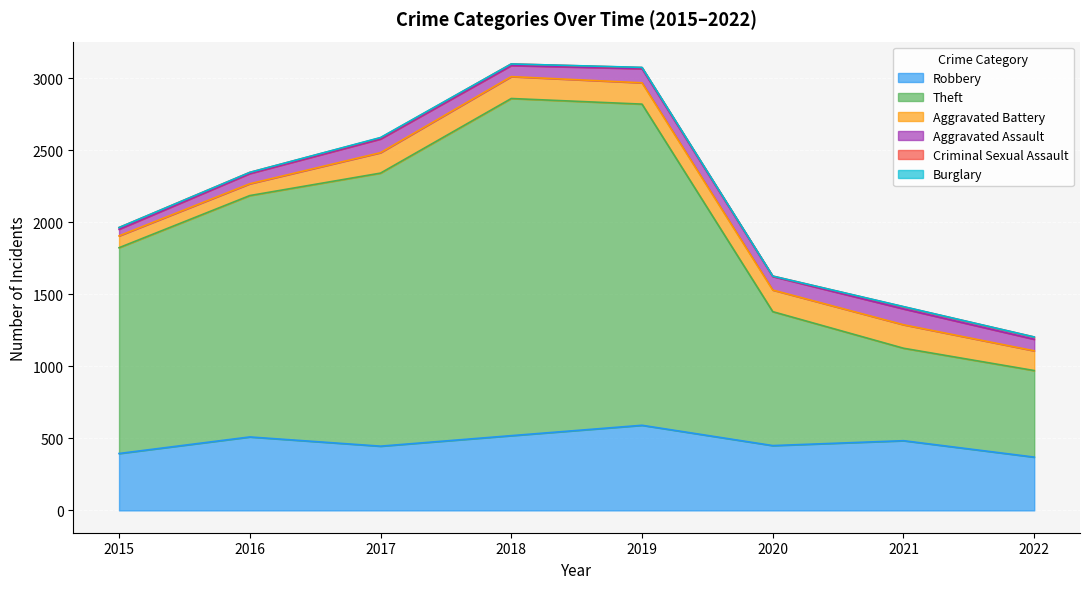

How many data points in Aggravated Assault are less than 94?

4